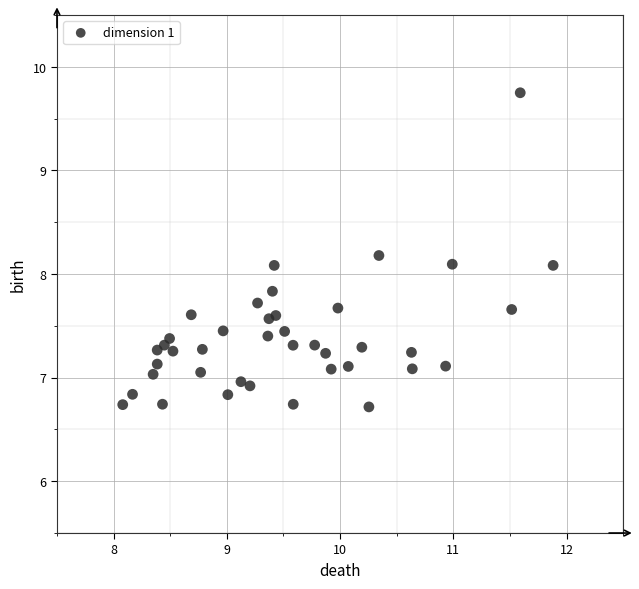

What is the range of Y values (max minus min)?

3.0